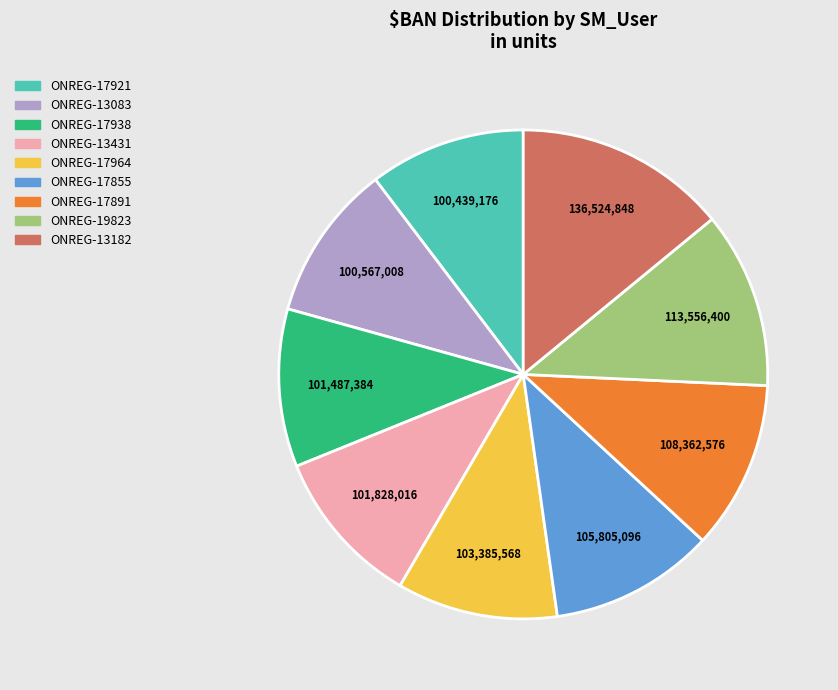

Is it true that ONREG-13182 is 28% of the pie?

False